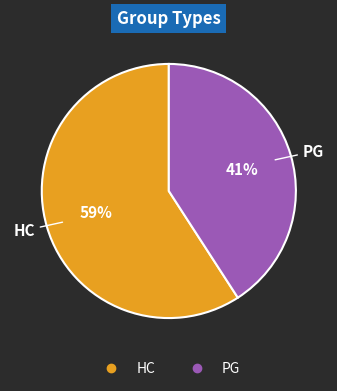

Combined, do HC and PG account for over 50%?

Yes